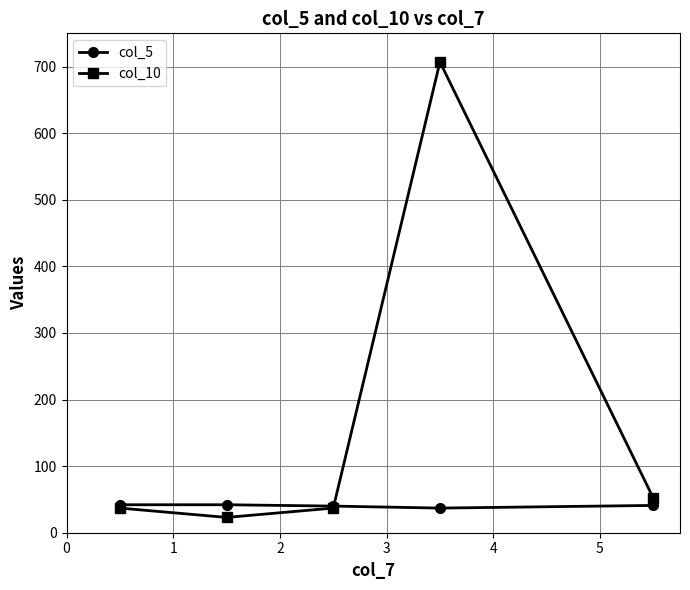

What is the average value of the col_5 series?

40